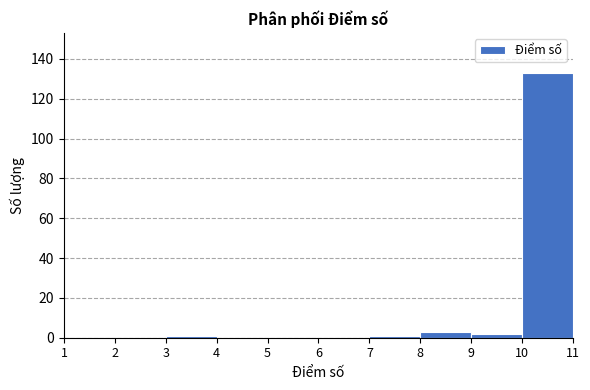

Reading left to right, list every bar in this chart as the range it spans on the x-axis followed by its height. The values are not printed on the chart, so give them approximately, as read against the axis.

1 to 2: 0
2 to 3: 0
3 to 4: under 2
4 to 5: 0
5 to 6: 0
6 to 7: 0
7 to 8: under 2
8 to 9: 4
9 to 10: 2
10 to 11: 134